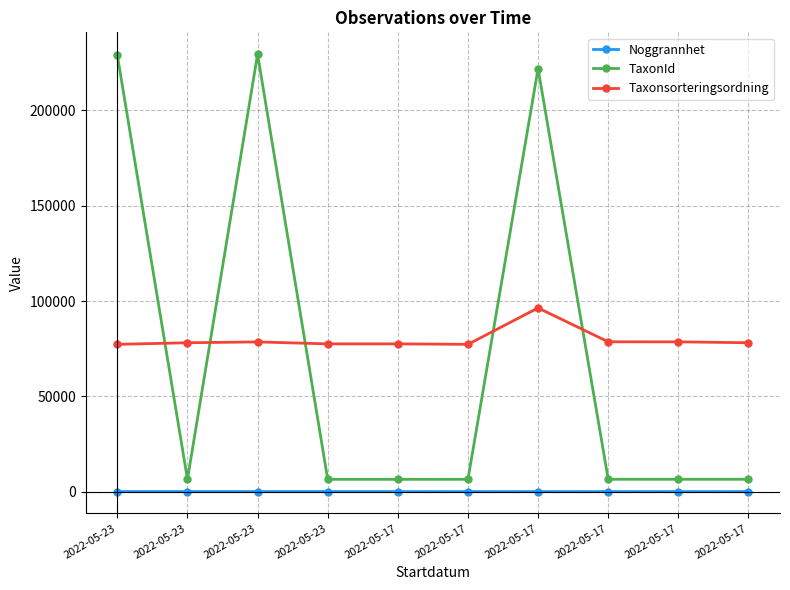

What is the value of the Noggrannhet point at the 5th from the left?

10